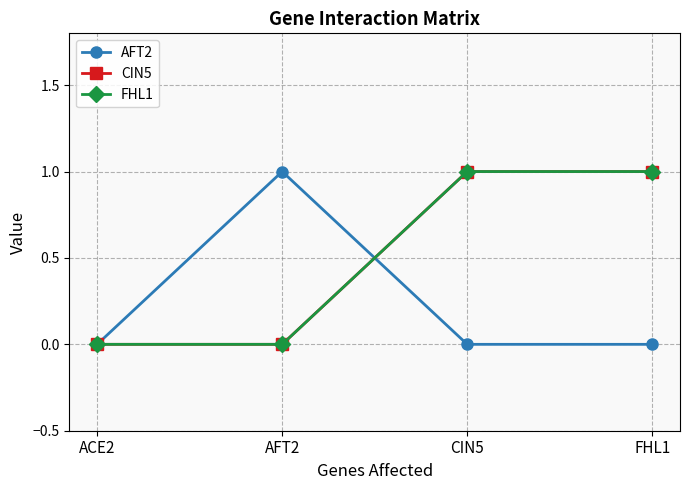

Is this an area chart (filled region under the line)?

No